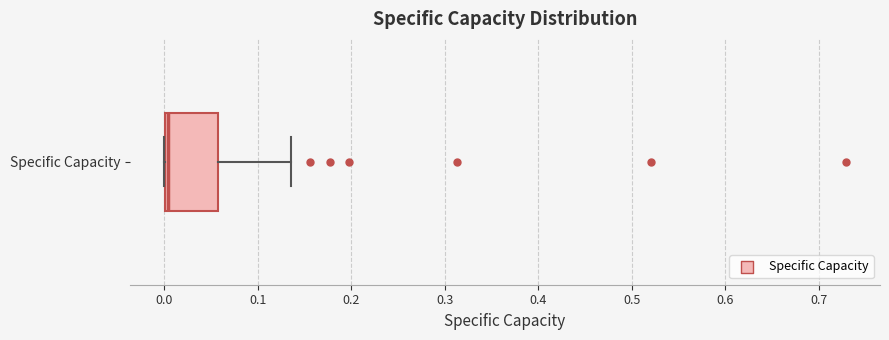

Where is the left edge of the box for Specific Capacity on the x-axis? The values are not printed on the chart, so give them approximately, as read against the axis.

0.00